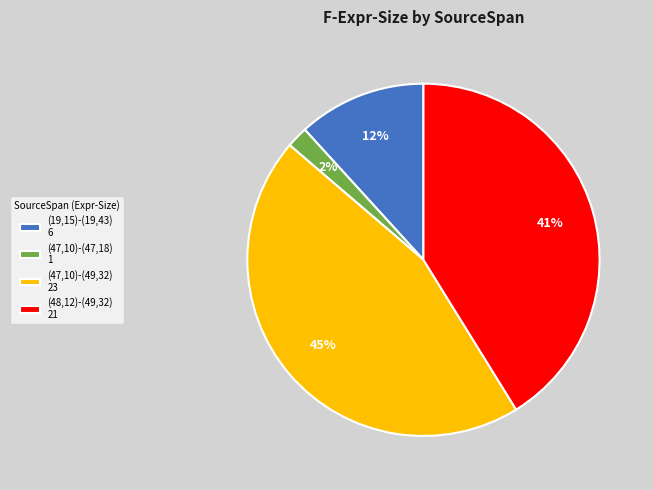

Does (47,10)-(49,32) represent more than half of the total?

No